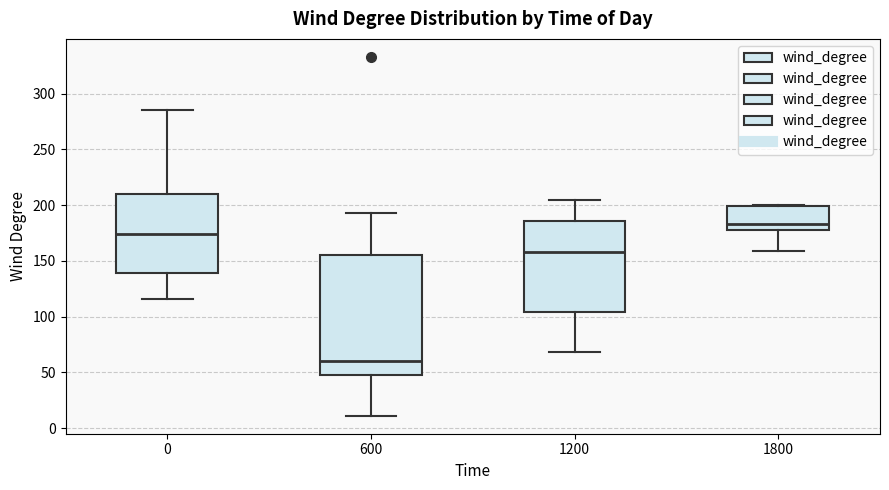

Which box's median line is the highest?

1800